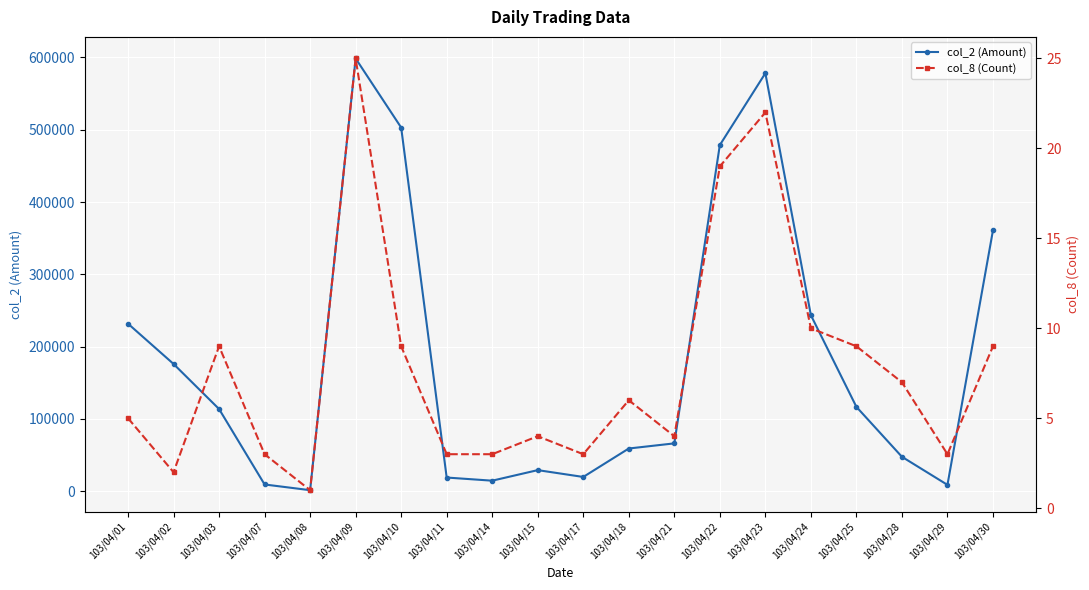

At which label does col_8 (Count) first exceed 6?

103/04/03